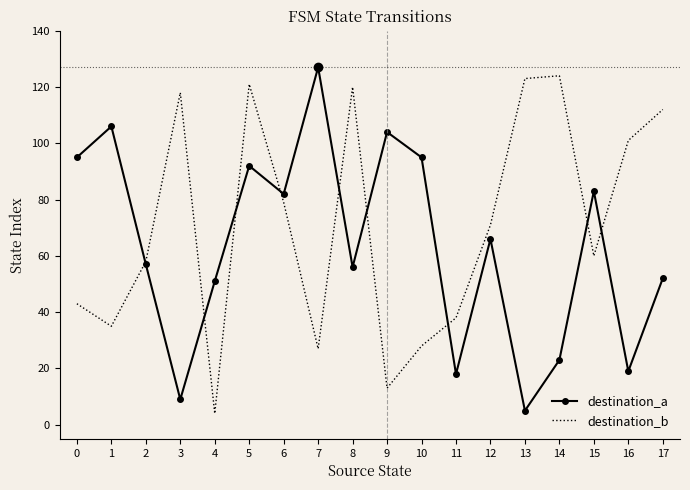

What is the average value of the destination_a series?

63